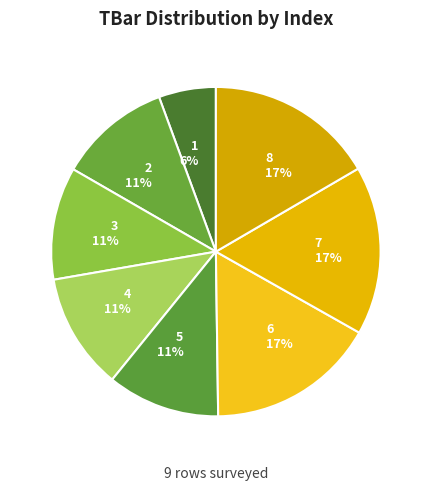

The 1 slice represents 6% of the pie. True or false?

True